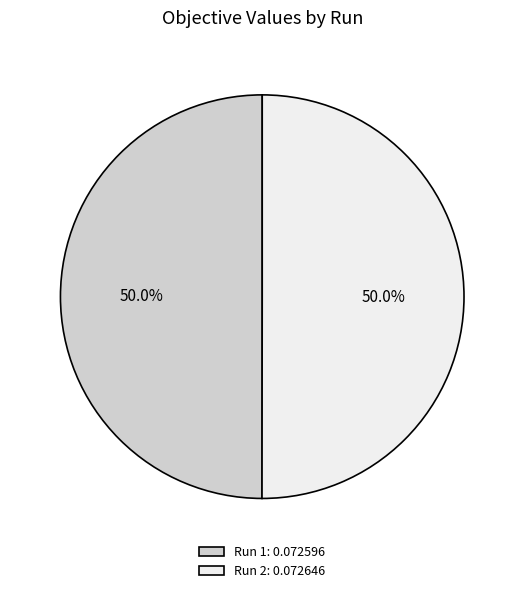

What portion of the pie excludes Run 2: 0.072646?

50.0%